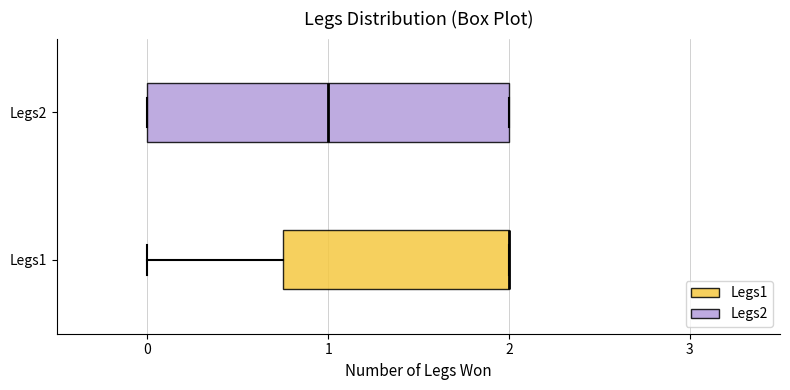

Reading bottom to top, read every box against the x-axis: the position of its median line, the range the box covers, and the ends of its whiskers. The values are not printed on the chart, so give them approximately, as read against the axis.

Legs1: median 2.0 (drawn on the box's right edge), box 0.8 to 2.0, whiskers 0.0 to 2.0
Legs2: median 1.0, box 0.0 to 2.0, whiskers 0.0 to 2.0